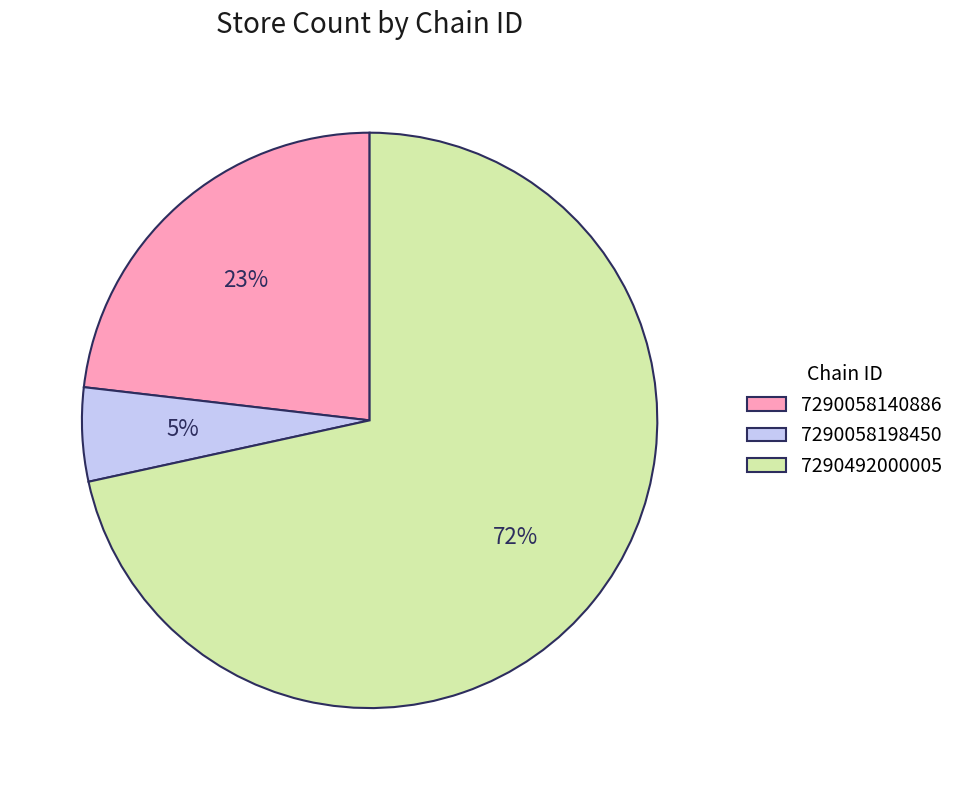

Does 7290058198450 account for over 50% of the chart?

No